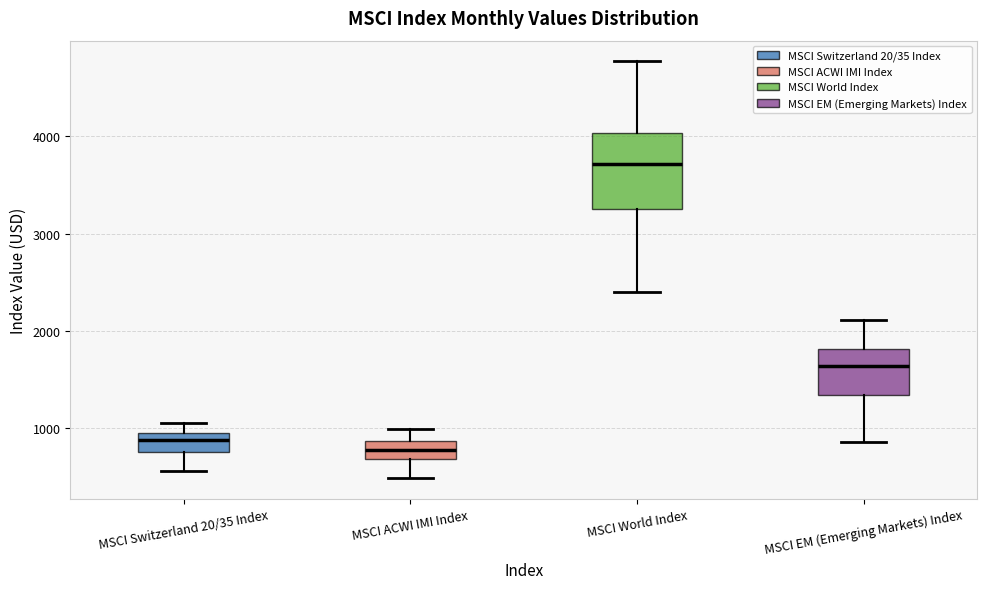

Where does the upper whisker of the box for MSCI Switzerland 20/35 Index end on the y-axis? The values are not printed on the chart, so give them approximately, as read against the axis.

1100